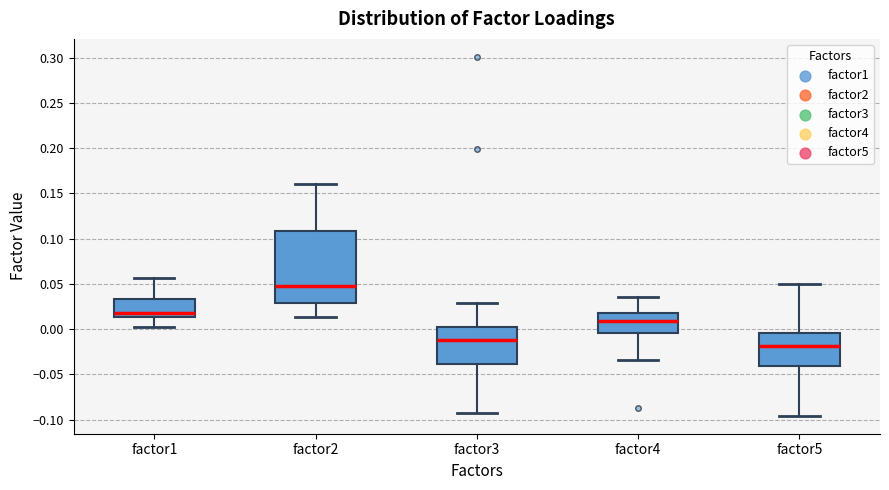

Reading left to right, read every box against the y-axis: the position of its median line, the range the box covers, and the ends of its whiskers. The values are not printed on the chart, so give them approximately, as read against the axis.

factor1: median 0.020, box 0.015 to 0.035, whiskers 0.005 to 0.055
factor2: median 0.045, box 0.030 to 0.110, whiskers 0.015 to 0.160
factor3: median -0.010, box -0.040 to 0.000, whiskers -0.095 to 0.030
factor4: median 0.010, box -0.005 to 0.020, whiskers -0.035 to 0.035
factor5: median -0.020, box -0.040 to -0.005, whiskers -0.095 to 0.050